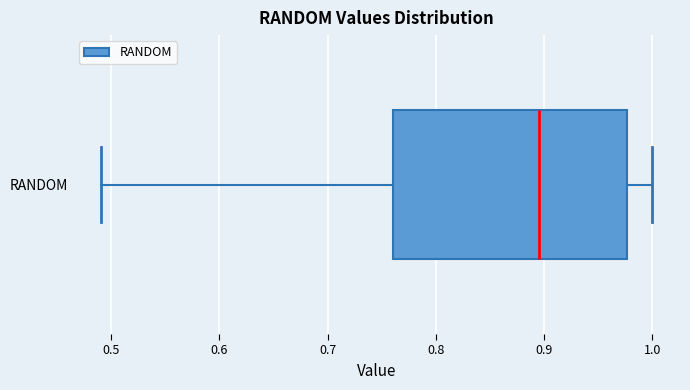

Where is the right edge of the box for RANDOM on the x-axis? The values are not printed on the chart, so give them approximately, as read against the axis.

0.98